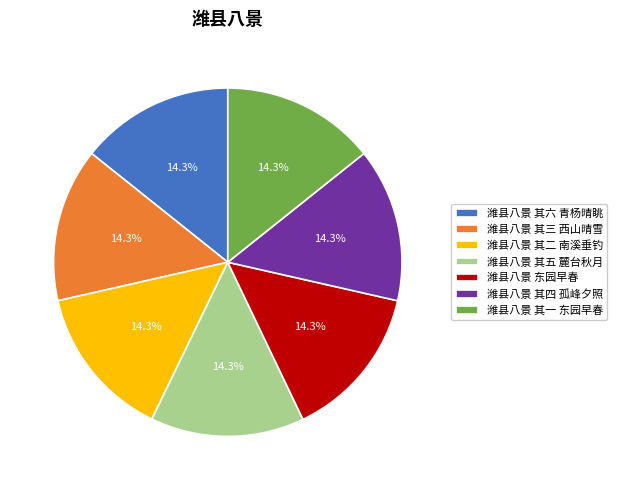

What is the ratio of the value at 潍县八景 其二 南溪垂钓 to the value at 潍县八景 其六 青杨晴眺?

1.0